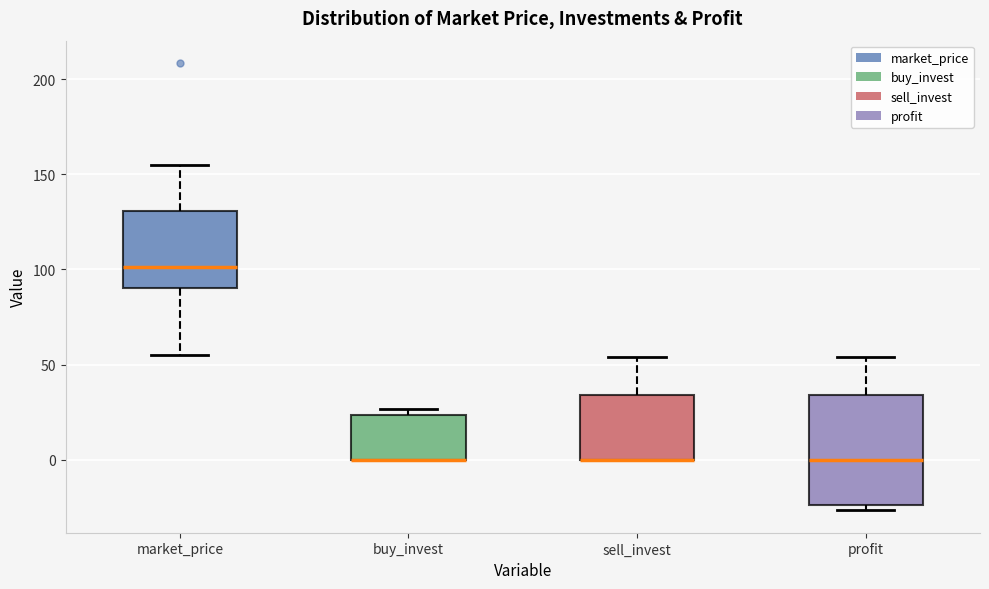

Where does the upper whisker of the box for market_price end on the y-axis? The values are not printed on the chart, so give them approximately, as read against the axis.

155